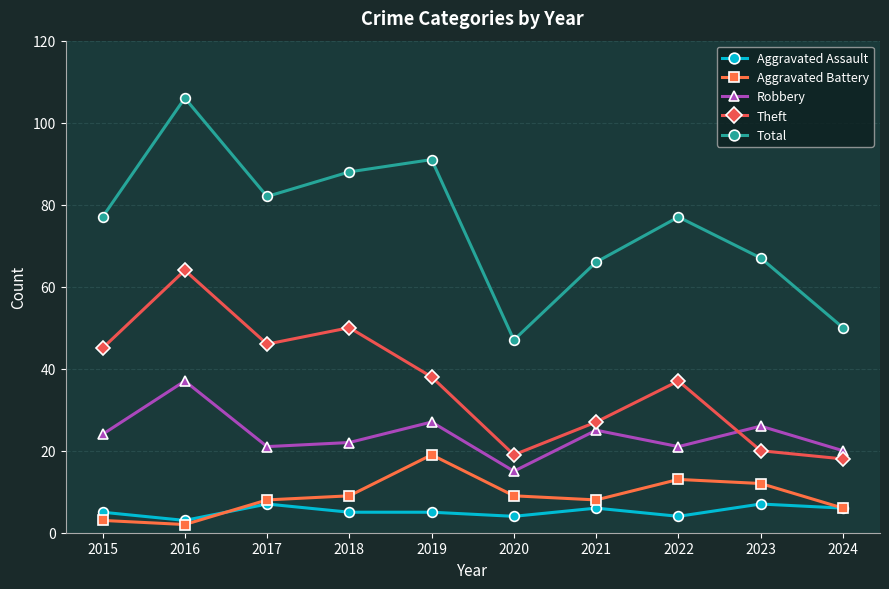

What is the difference between the Aggravated Assault values at 2016 and 2021?

3